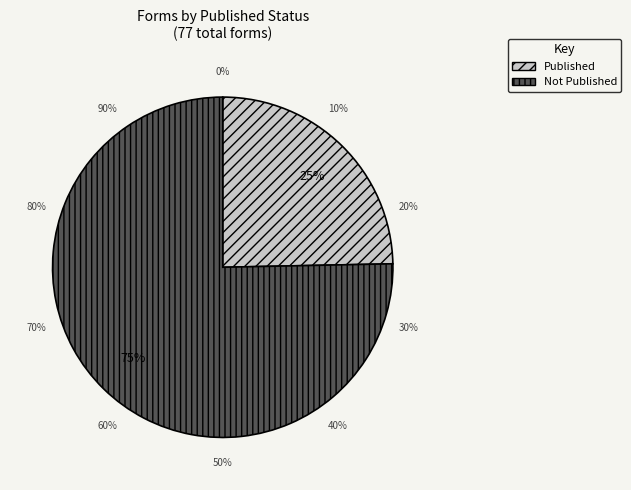

To the nearest percent, what is the difference between the largest and smallest slice percentages?

51%